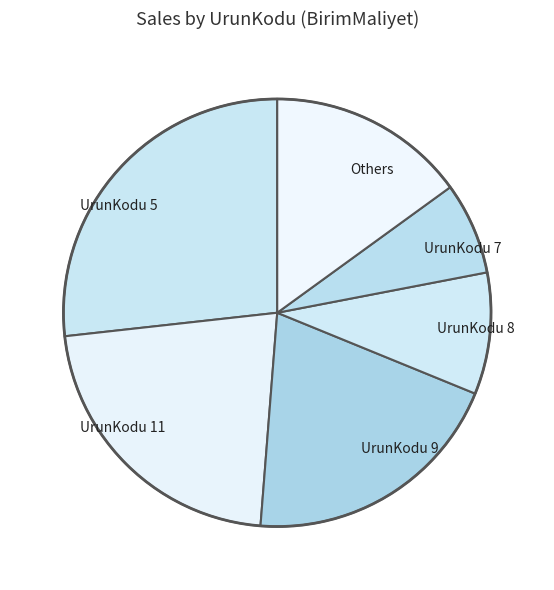

Combined, do UrunKodu 11 and UrunKodu 9 account for over 50%?

No